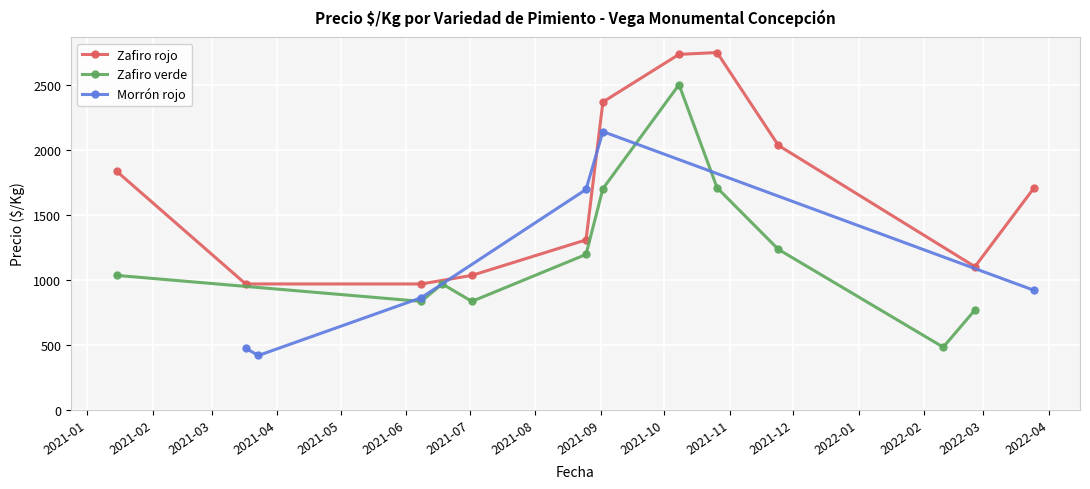

What is the sum of all Zafiro rojo values?

18793